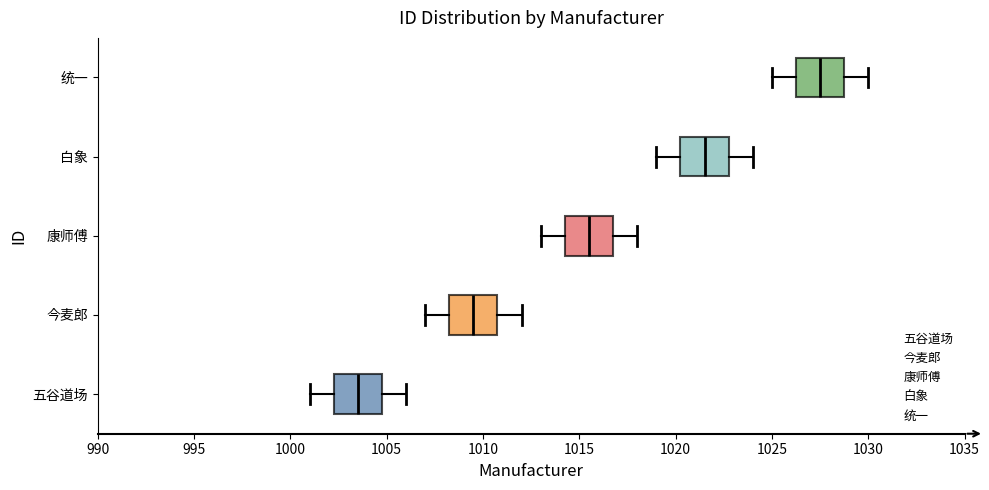

Where does the median line of the box for 白象 sit on the x-axis? The values are not printed on the chart, so give them approximately, as read against the axis.

1021.5